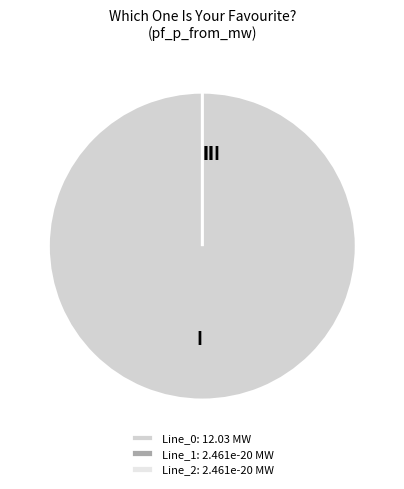

Which category has the biggest portion of the pie?

Line_0